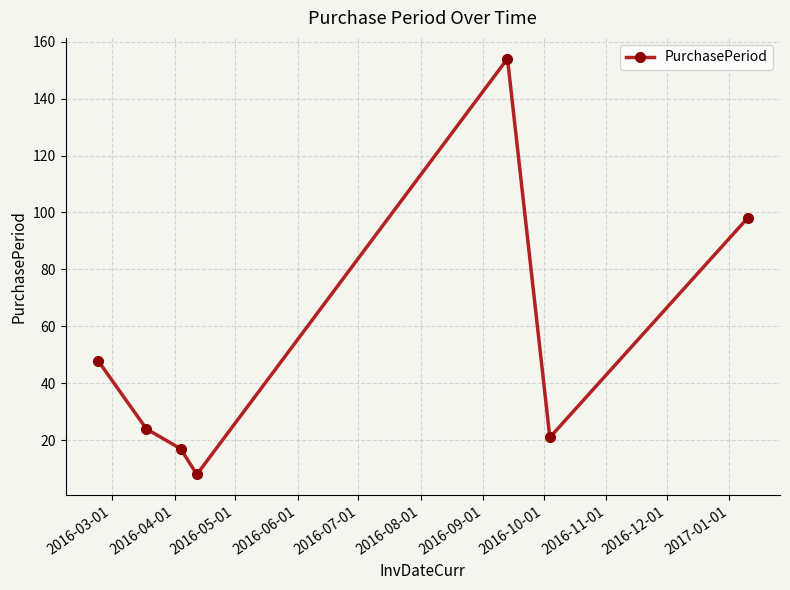

What is the maximum value shown in the chart?

154